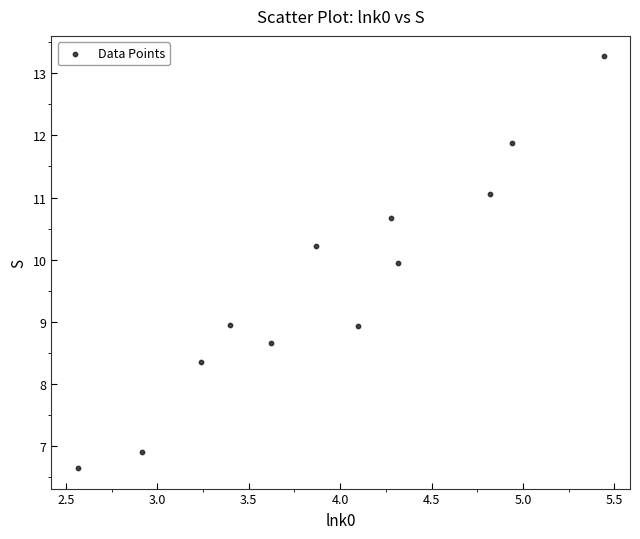

What is the range of X values (max minus min)?

2.9